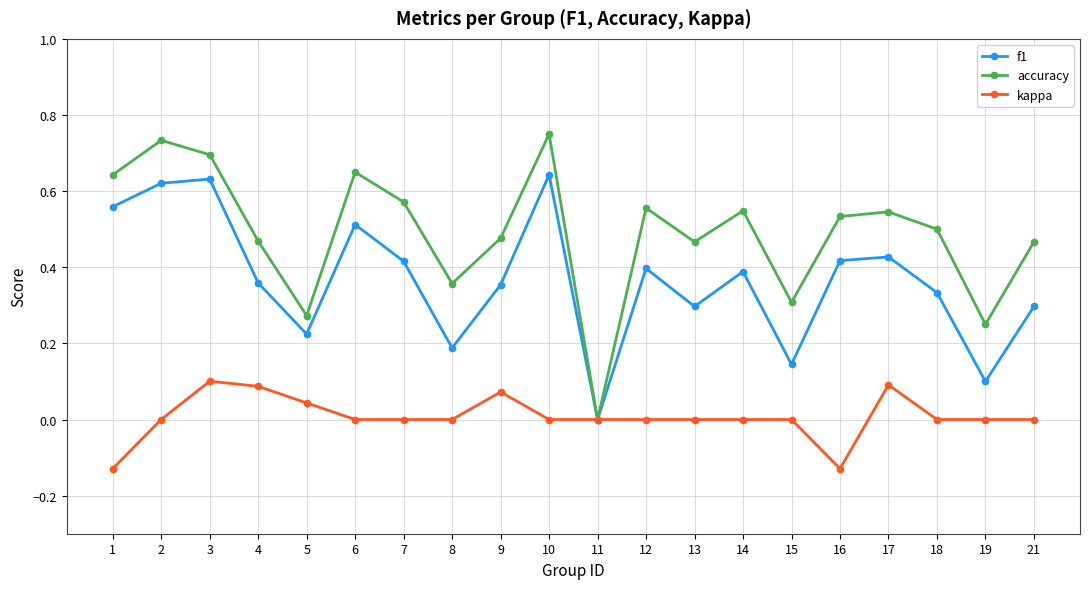

Between 4 and 16, which series saw the biggest shift?

kappa